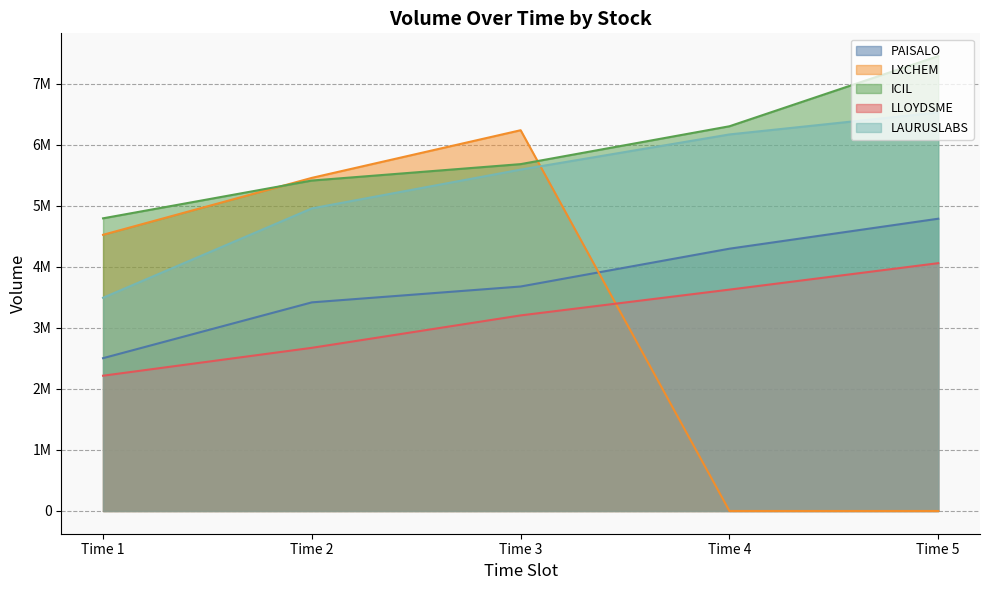

Does the chart have visible grid lines?

Yes